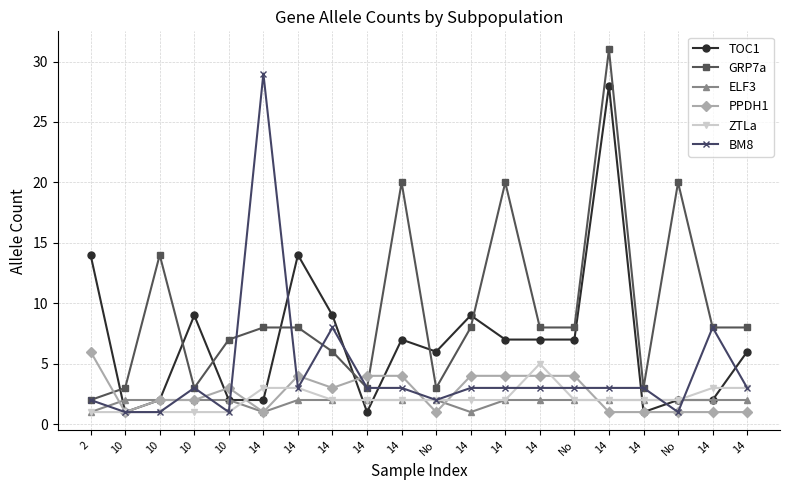

What are all the series names shown in the legend?

TOC1, GRP7a, ELF3, PPDH1, ZTLa, BM8